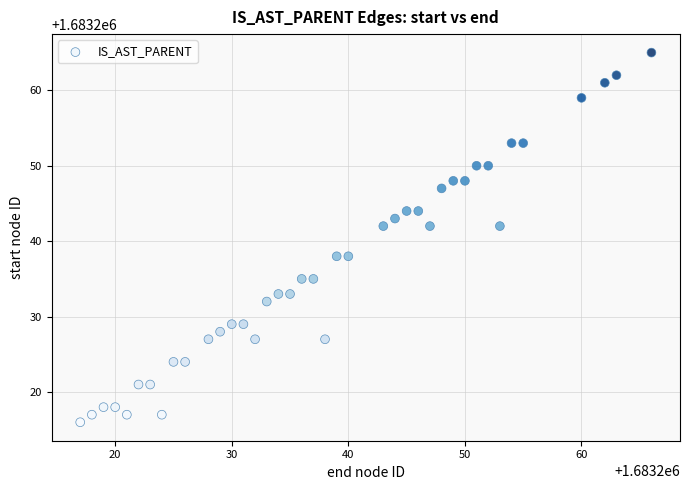

What is the range of Y values (max minus min)?

49